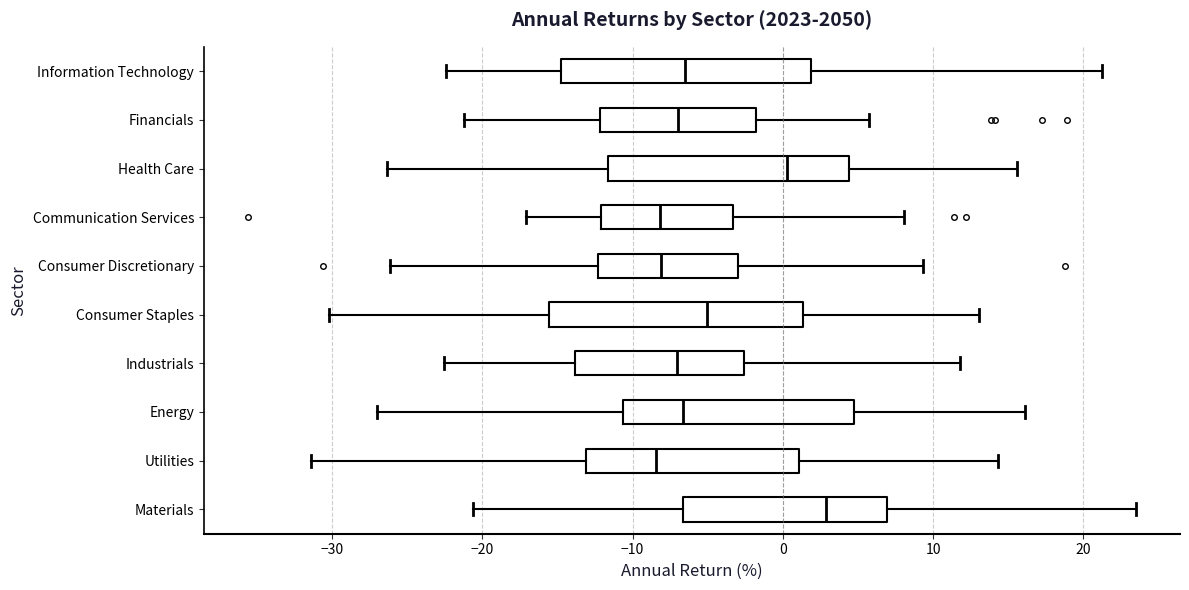

Where does the right whisker of the box for Consumer Staples end on the x-axis? The values are not printed on the chart, so give them approximately, as read against the axis.

13